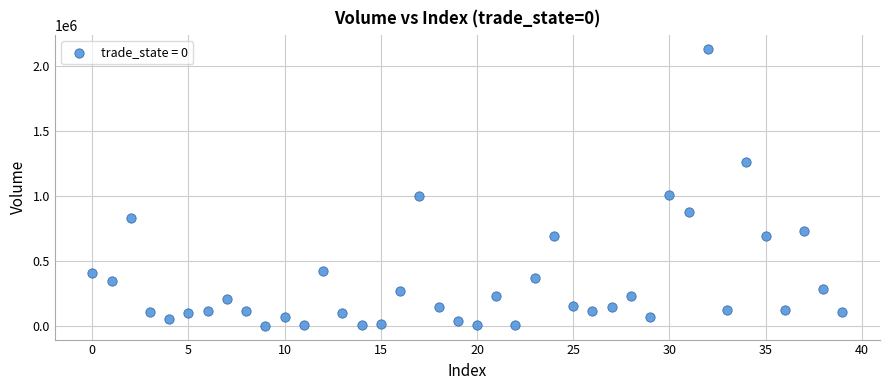

What is the range of Y values (max minus min)?

2124173.9